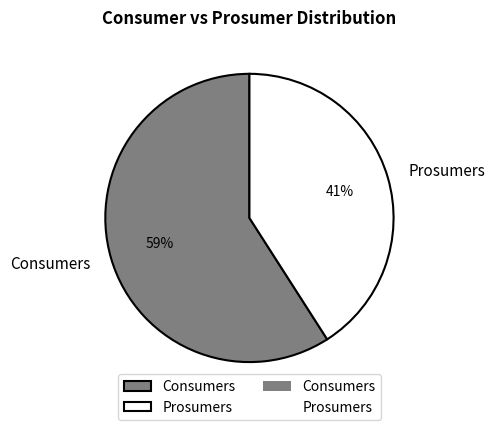

To the nearest percent, what portion does Consumers represent?

59%